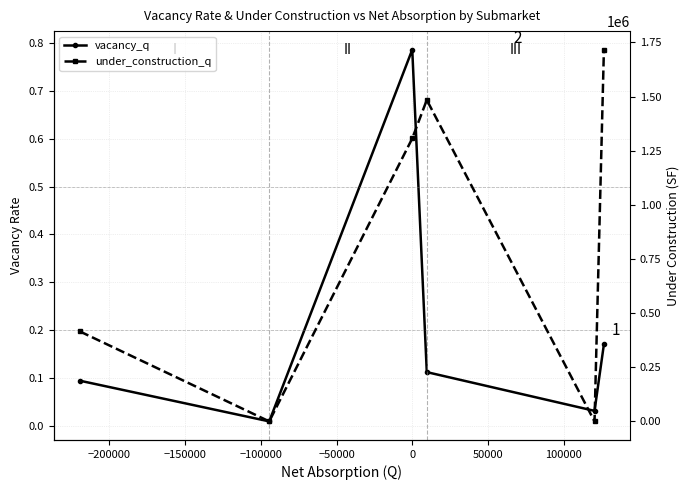

Which has a higher value, −150000 or −250000?

−150000